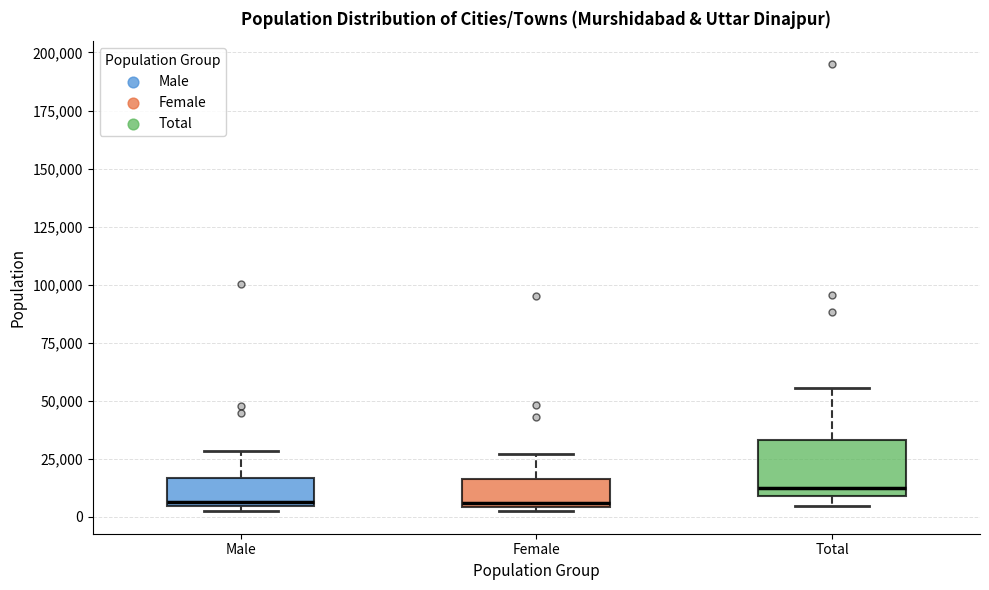

Reading left to right, read every box against the y-axis: the position of its median line, the range the box covers, and the ends of its whiskers. The values are not printed on the chart, so give them approximately, as read against the axis.

Male: median 5000 (just above the box's lower edge), box 5000 to 15000, whiskers 0 to 30000
Female: median 5000 (just above the box's lower edge), box 5000 to 15000, whiskers 0 to 25000
Total: median 10000 (just above the box's lower edge), box 10000 to 35000, whiskers 5000 to 55000